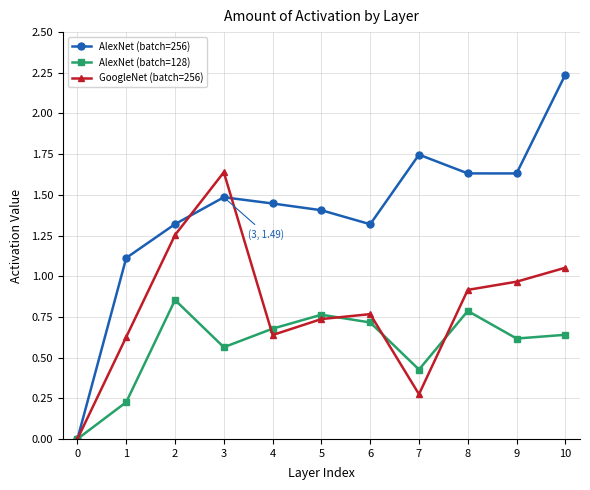

At which category is the sum across all series the highest?

10